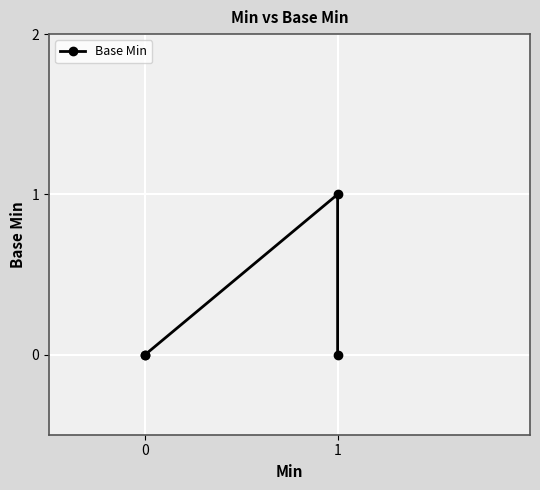

How many lines are shown in the chart?

1